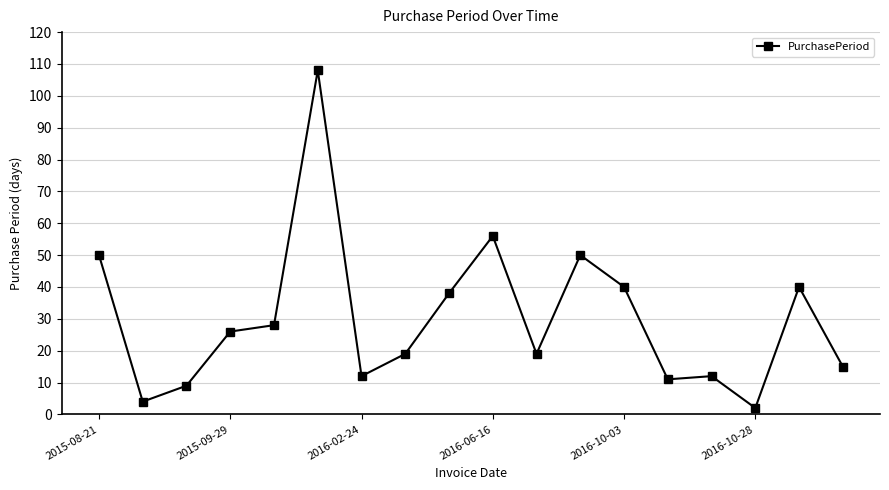

How many lines are shown in the chart?

1